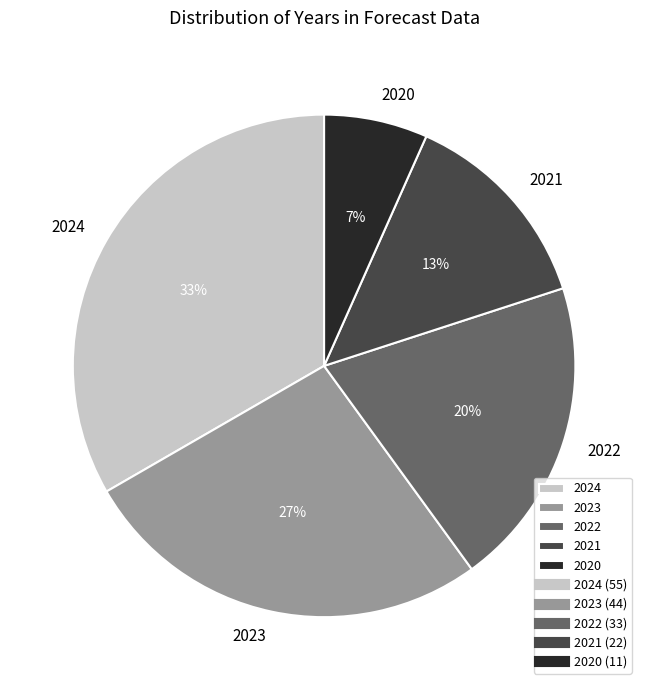

Which has a higher value, 2021 or 2022?

2022